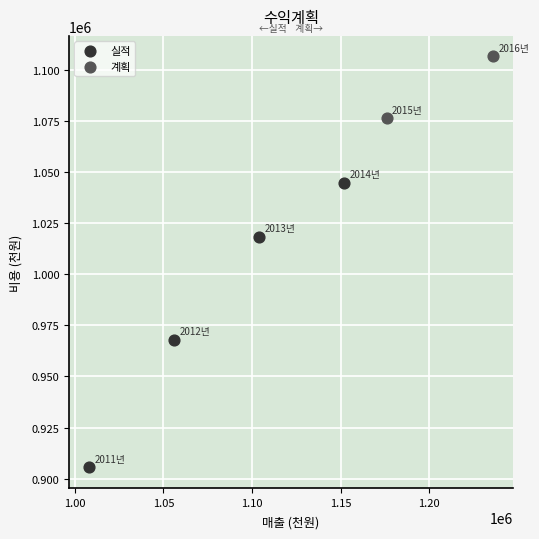

Which series has the largest Y range (max minus min)?

실적